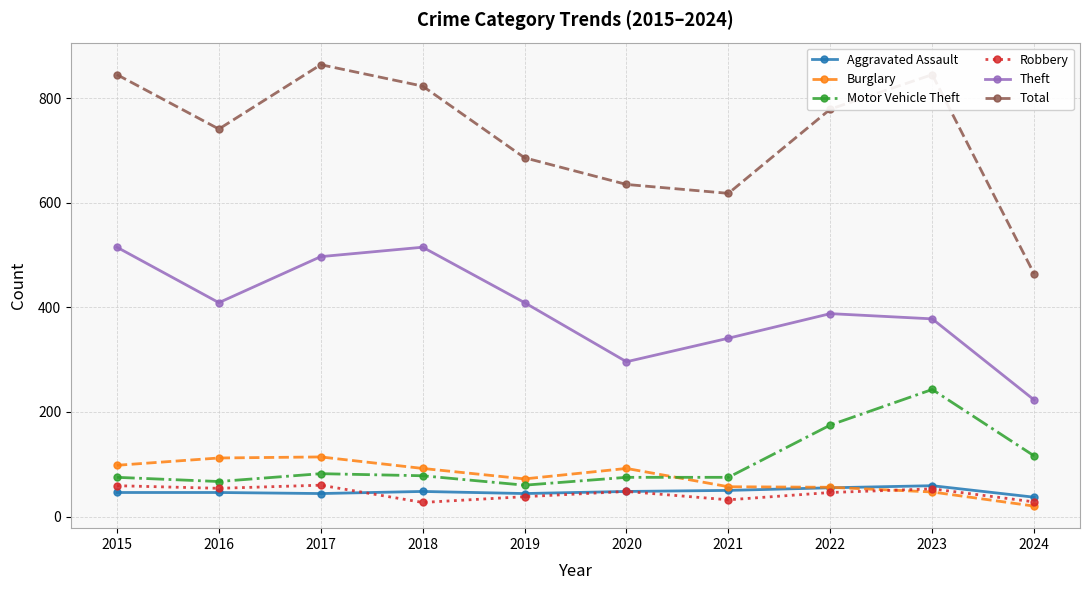

Between 2017 and 2019, which series saw the biggest shift?

Total